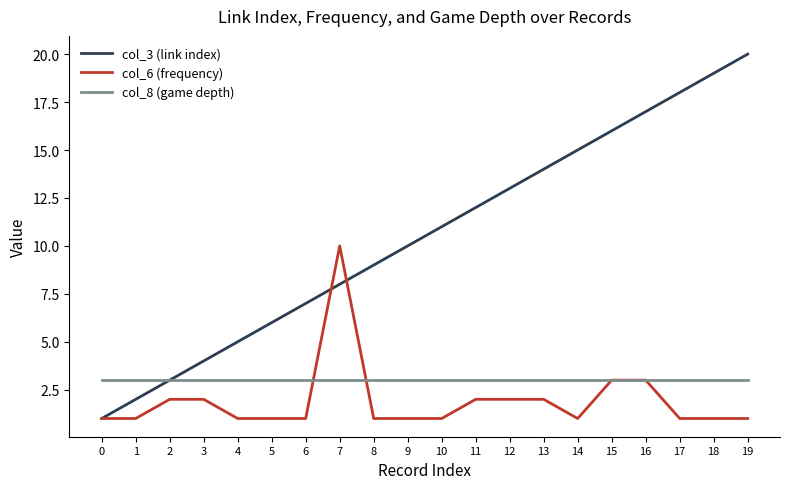

Which series ends up on top after the final intersection of col_6 (frequency) and col_8 (game depth)?

col_8 (game depth)